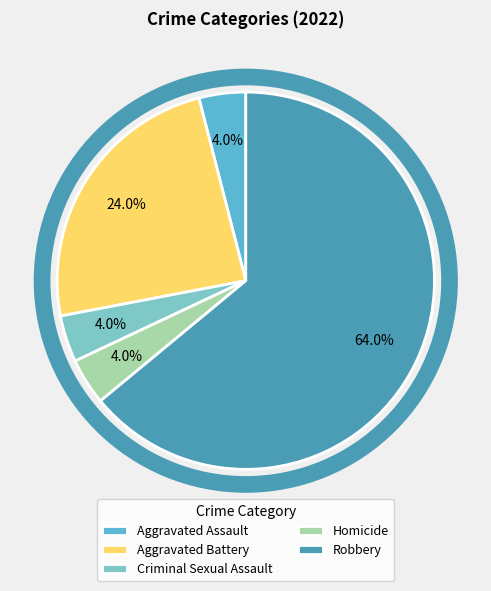

What is the largest slice in the pie chart?

Robbery